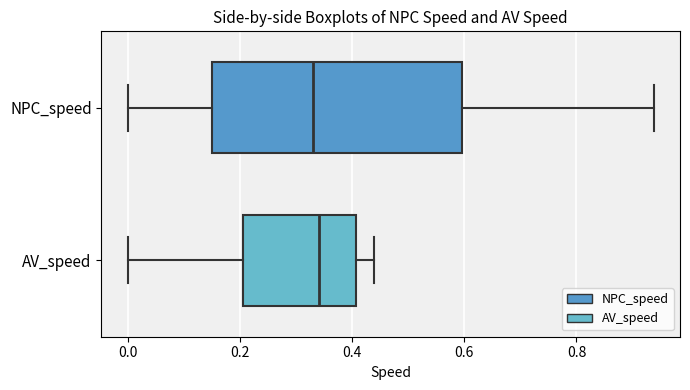

Comparing the boxes themselves (not the whiskers), which one is the widest?

NPC_speed